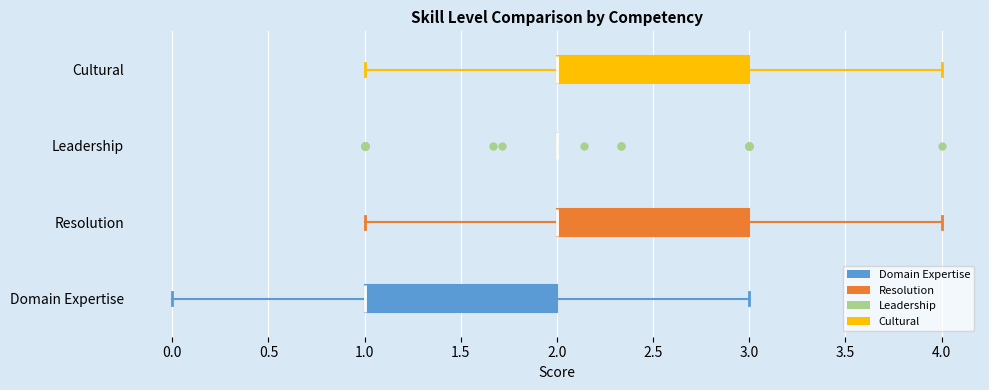

Reading bottom to top, transcribe this box plot: for each box, give where its median line is, the range the box spans, and where its two whiskers end, as read against the x-axis. The values are not printed on the chart, so give them approximately, as read against the axis.

Domain Expertise: median 1 (drawn on the box's left edge), box 1 to 2, whiskers 0 to 3
Resolution: median 2 (drawn on the box's left edge), box 2 to 3, whiskers 1 to 4
Leadership: box collapsed to a line at 2, whiskers 2 to 2
Cultural: median 2 (drawn on the box's left edge), box 2 to 3, whiskers 1 to 4